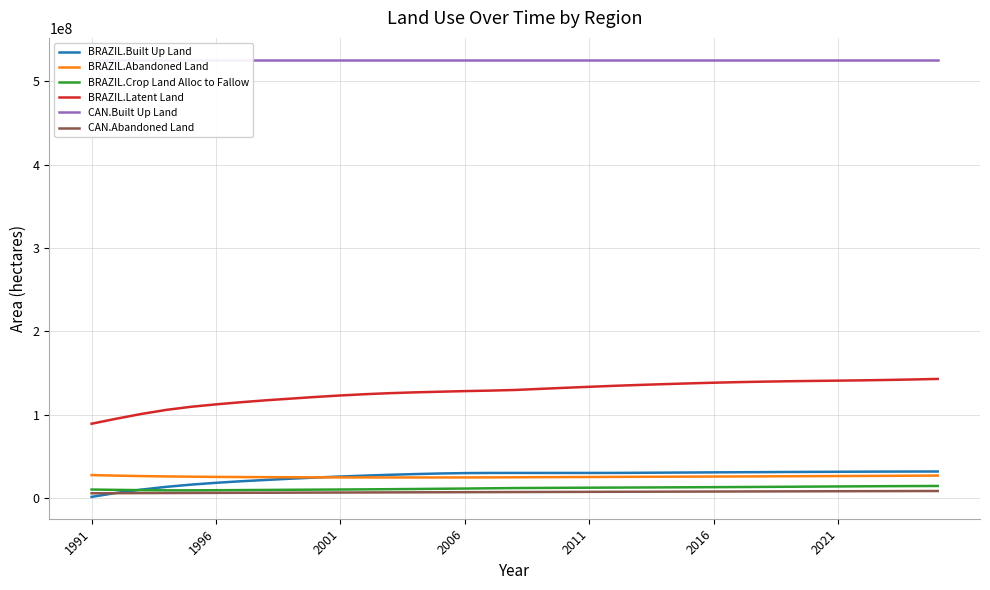

True or false: BRAZIL.Latent Land and BRAZIL.Abandoned Land cross at least once.

False